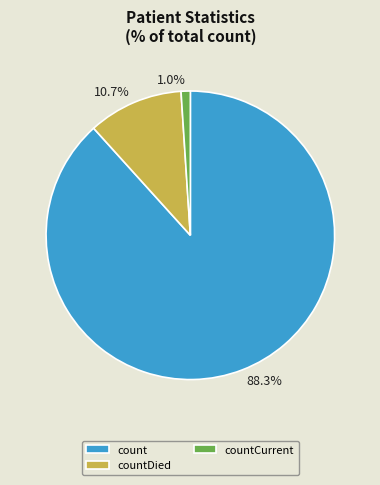

Does count account for over 50% of the chart?

Yes